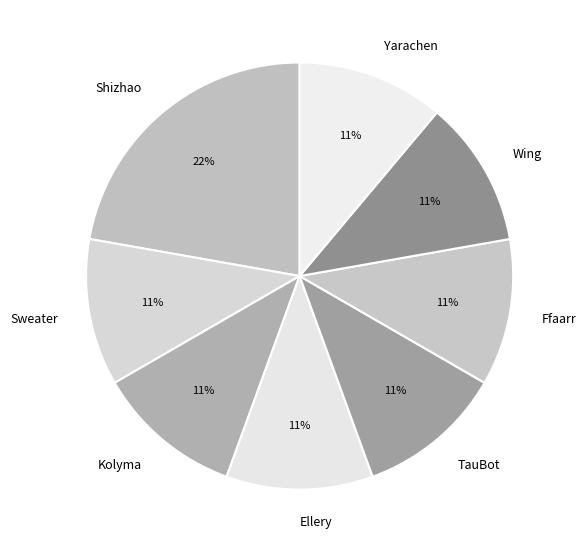

What percentage is the Shizhao slice, to the nearest percent?

22%